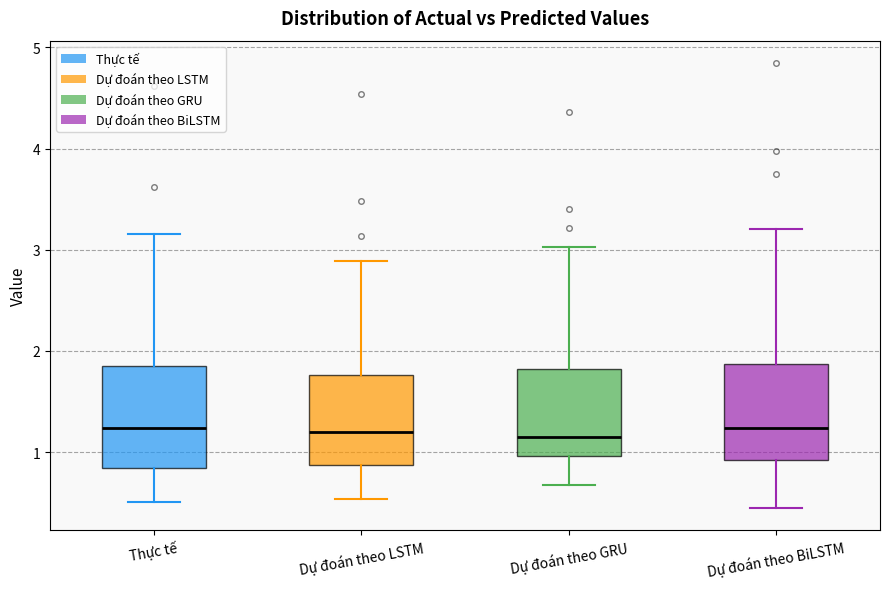

Where is the lower edge of the box for Thực tế on the y-axis? The values are not printed on the chart, so give them approximately, as read against the axis.

0.8